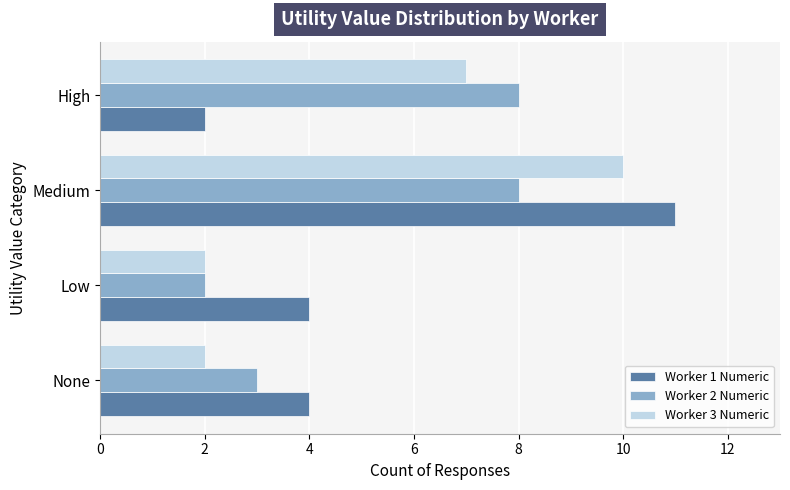

What is the smallest value displayed?

2